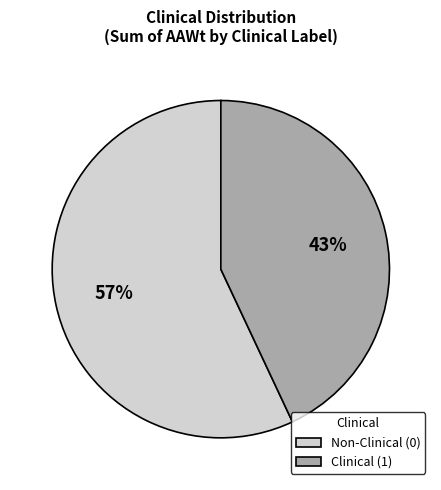

Which category accounts for the majority?

Non-Clinical (0)